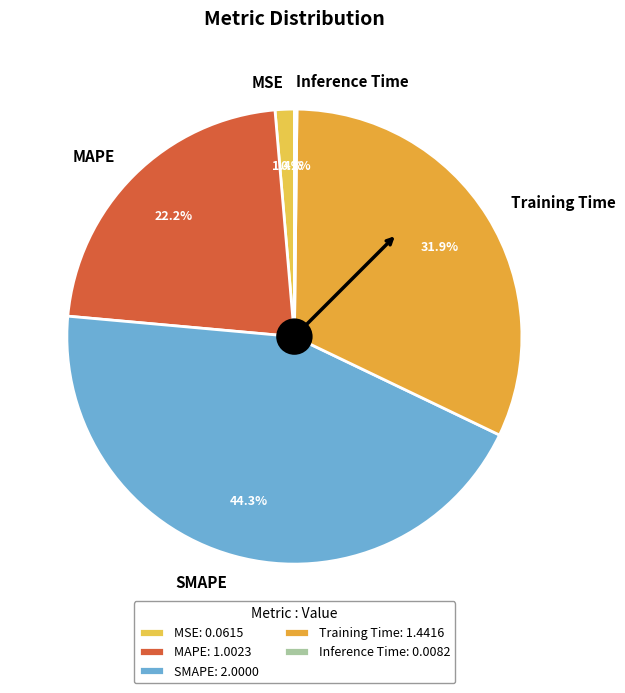

Which has a higher value, MSE or MAPE?

MAPE